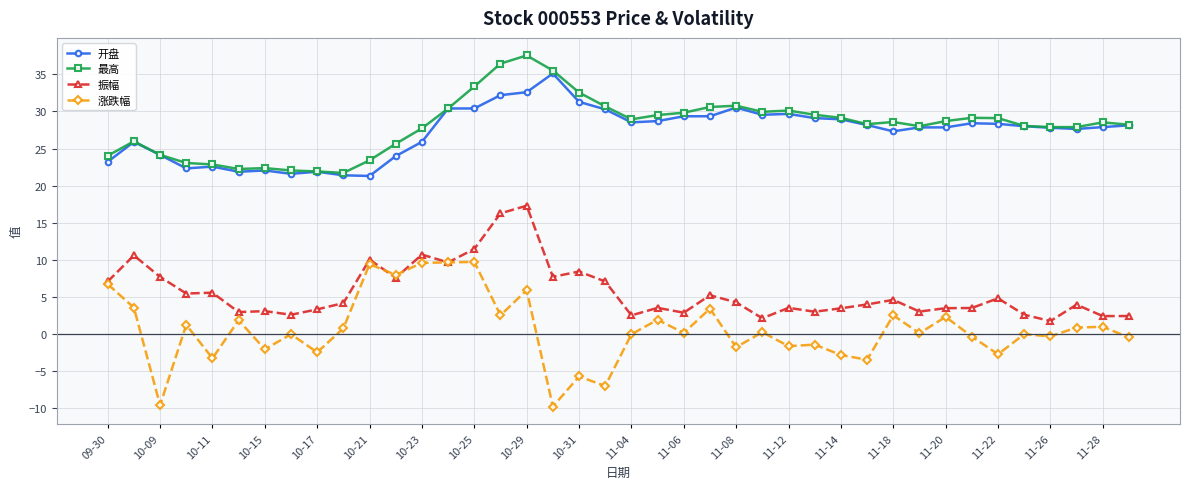

What is the value of the 开盘 point at the 8th from the left?

21.6